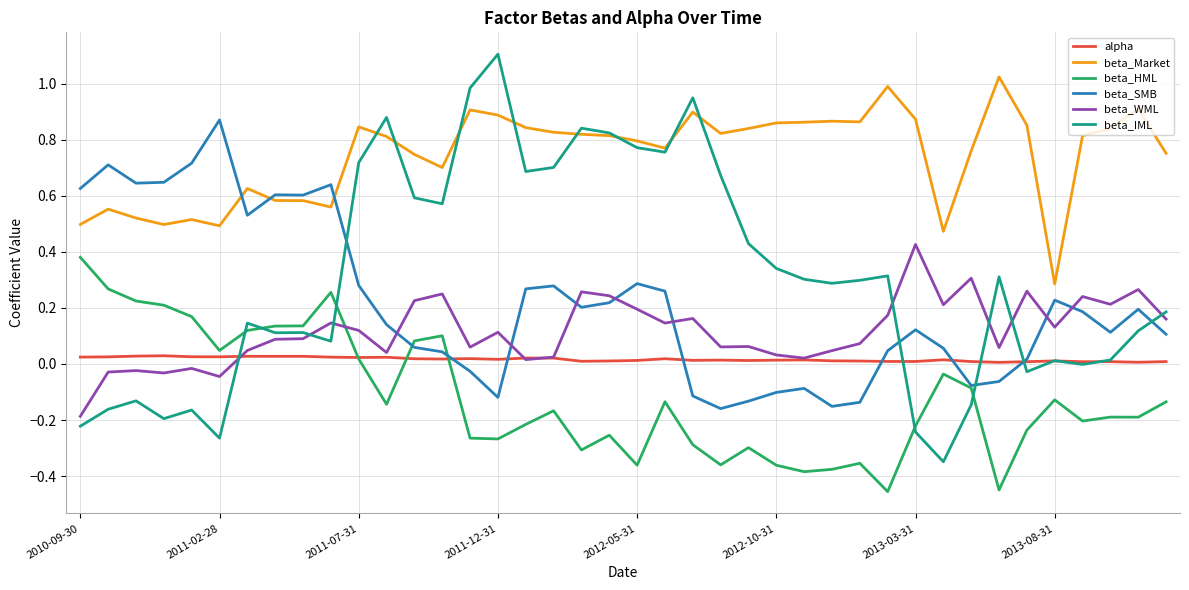

Which series has the widest spread of values?

beta_IML